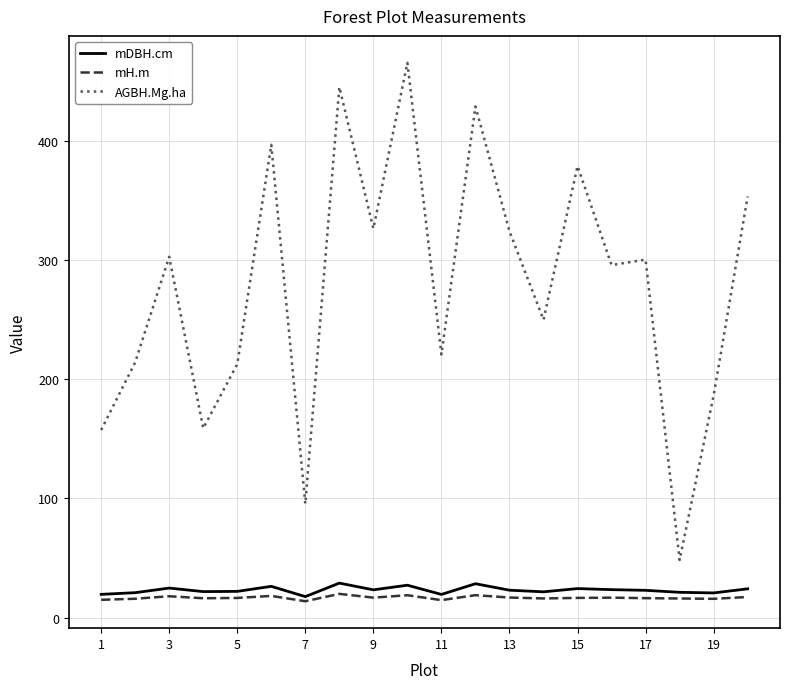

Which series has the largest total across all categories?

AGBH.Mg.ha